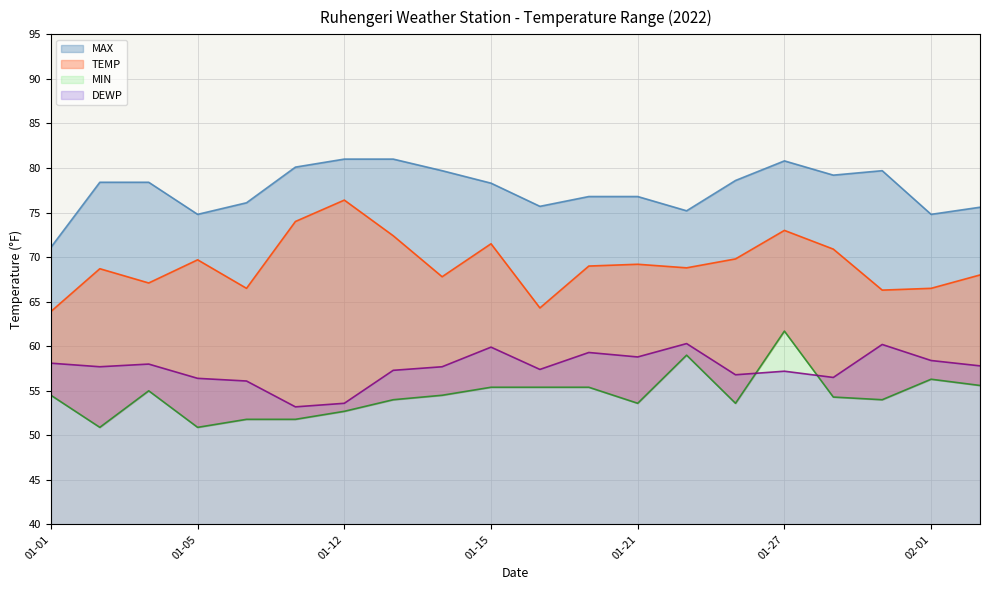

Is the value of MIN at 2022-01-14 greater than the value of DEWP at 2022-01-19?

No